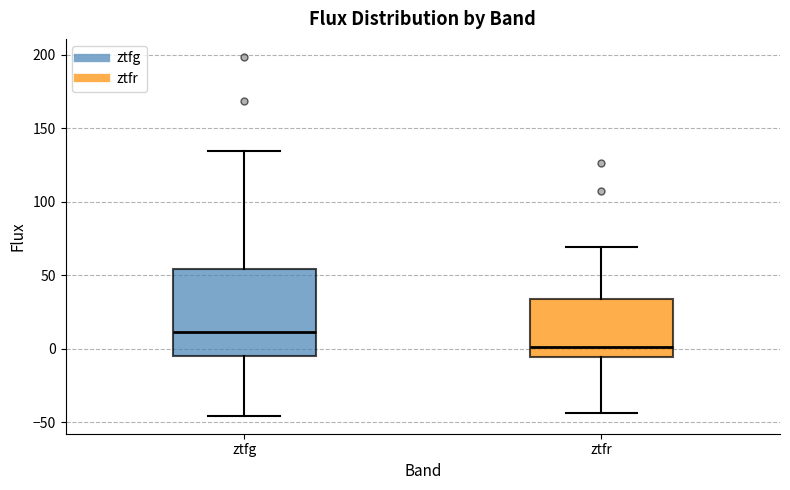

Where is the lower edge of the box for ztfr on the y-axis? The values are not printed on the chart, so give them approximately, as read against the axis.

-5